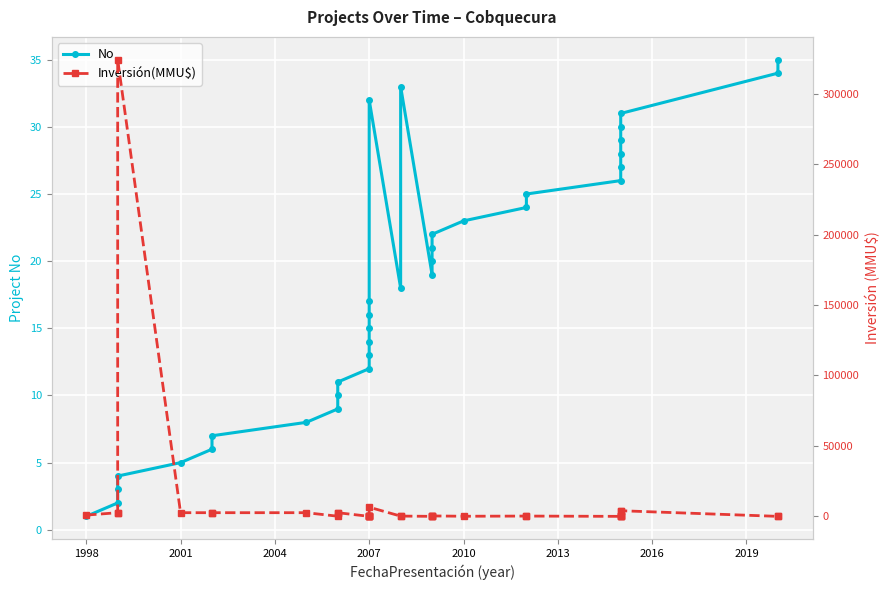

The Inversión(MMU$) series shows 1408 at 1998. True or false?

False